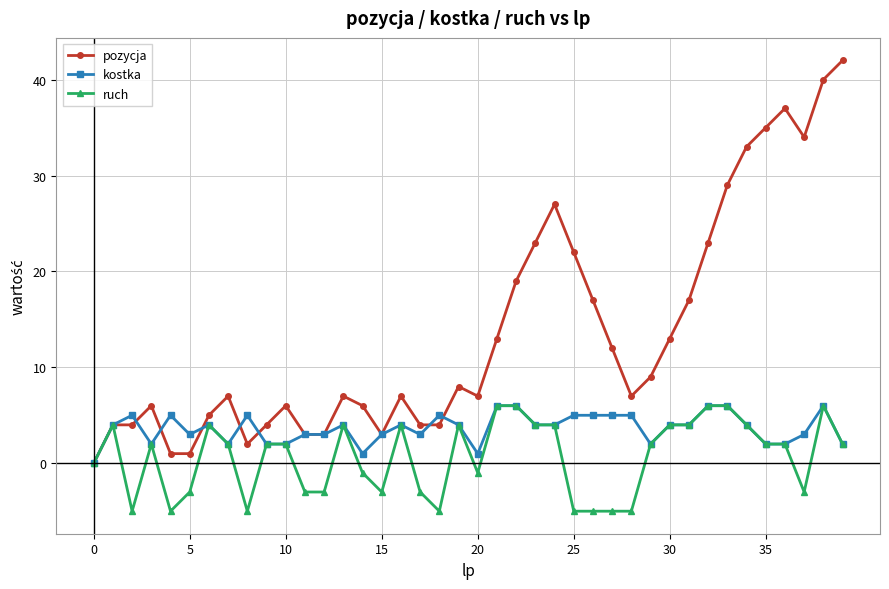

What is the value of the ruch point at the 29th from the left?

-5